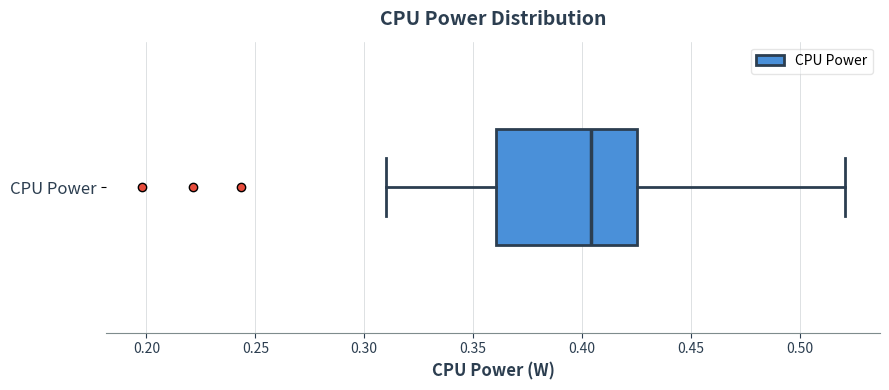

Transcribe this box plot: give where the median line is, the range the box spans, and where the two whiskers end, as read against the x-axis. The values are not printed on the chart, so give them approximately, as read against the axis.

median 0.405, box 0.360 to 0.425, whiskers 0.310 to 0.520